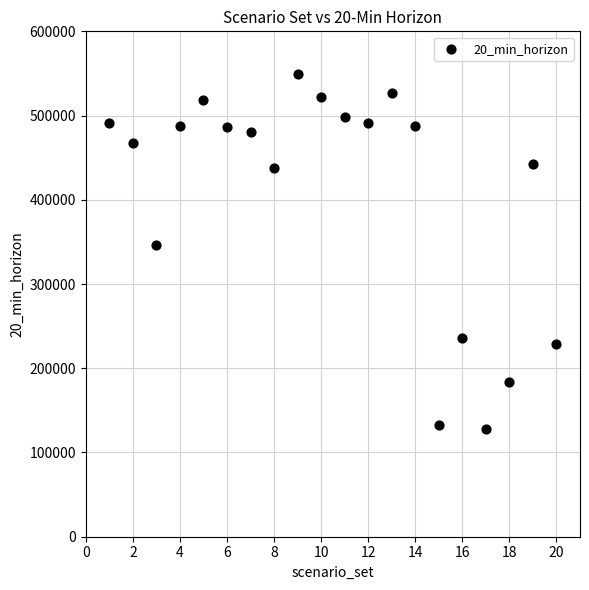

What Y value in the scatter plot is closest to 338740?

346310.0